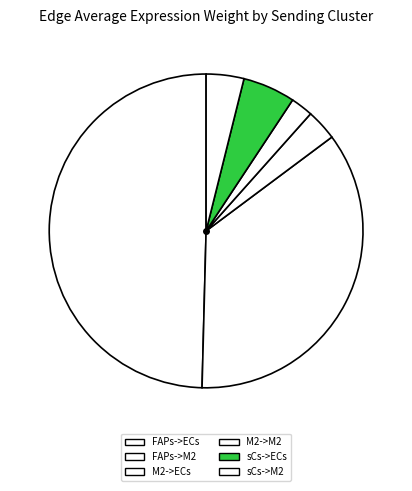

Count the number of slices in the pie.

6